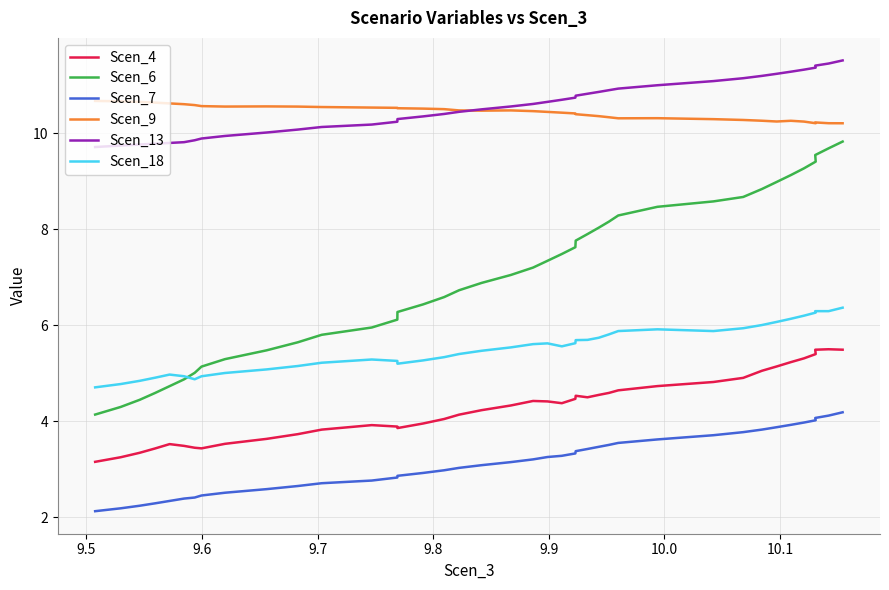

How many lines are shown in the chart?

6